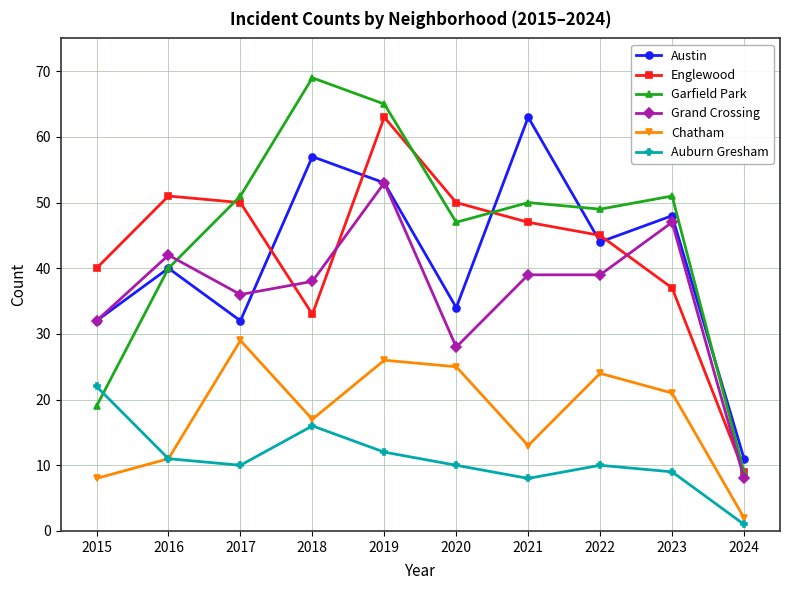

At 2020, list the series in order from largest to smallest.

Englewood, Garfield Park, Austin, Grand Crossing, Chatham, Auburn Gresham